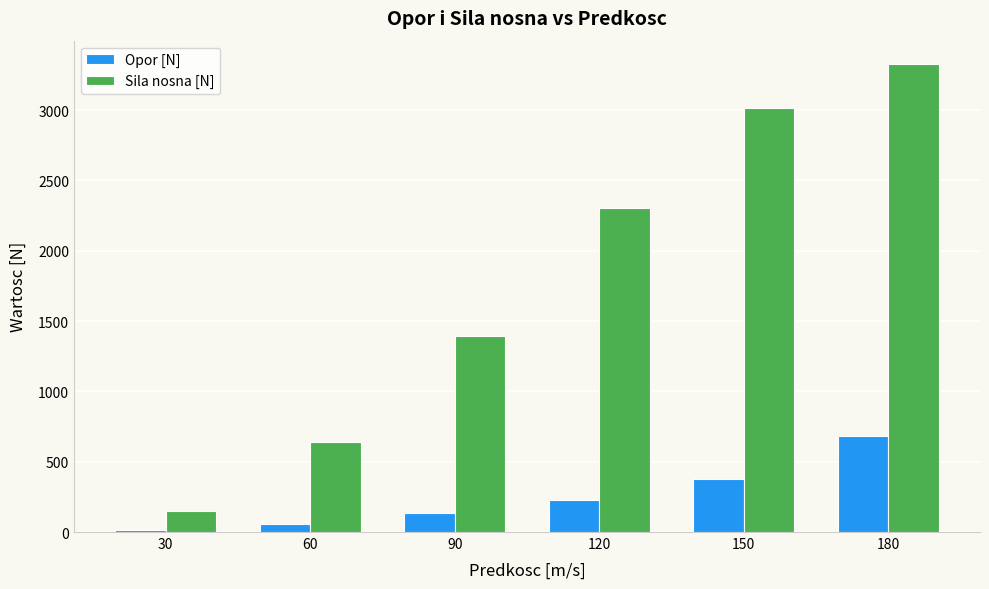

Reading left to right, extract all data points from this chart.

Opor [N]: 14.3	58.1	135.7	228.5	379.9	683.8
Sila nosna [N]: 148.0	638.3	1391.0	2307.5	3015.6	3328.0